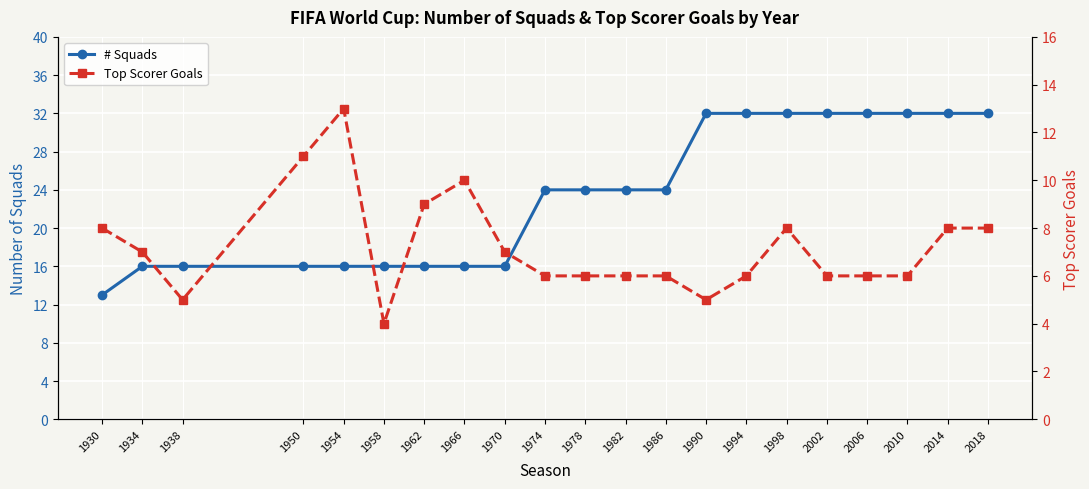

Is the value of # Squads at 2018 greater than the value of Top Scorer Goals at 1966?

Yes